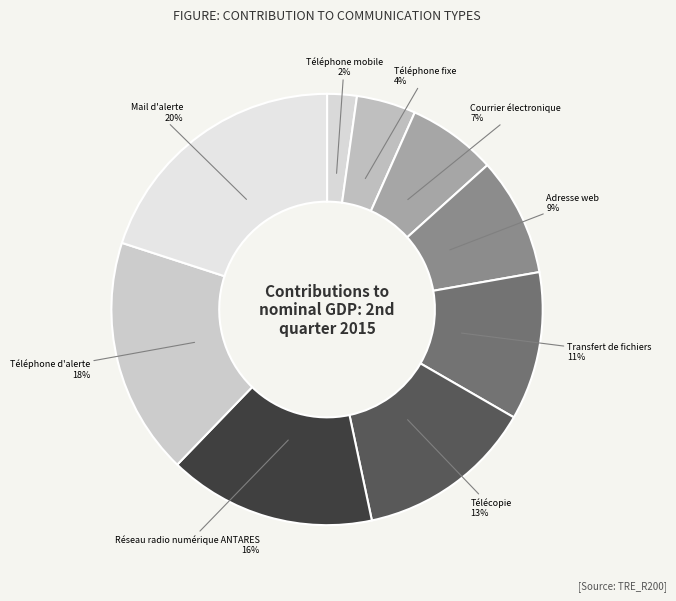

Is there any slice that represents more than half of the pie?

No